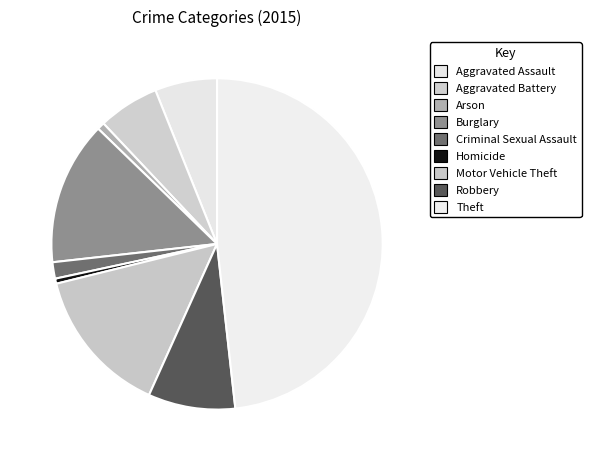

Which category has the biggest portion of the pie?

Theft